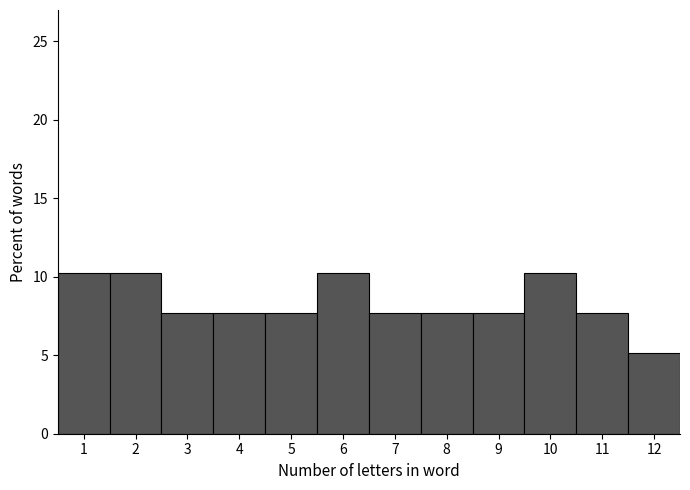

Reading left to right, list every bar in this chart as the range it spans on the x-axis followed by its height. The values are not printed on the chart, so give them approximately, as read against the axis.

0.5 to 1.5: 10.5
1.5 to 2.5: 10.5
2.5 to 3.5: 7.5
3.5 to 4.5: 7.5
4.5 to 5.5: 7.5
5.5 to 6.5: 10.5
6.5 to 7.5: 7.5
7.5 to 8.5: 7.5
8.5 to 9.5: 7.5
9.5 to 10.5: 10.5
10.5 to 11.5: 7.5
11.5 to 12.5: 5.0